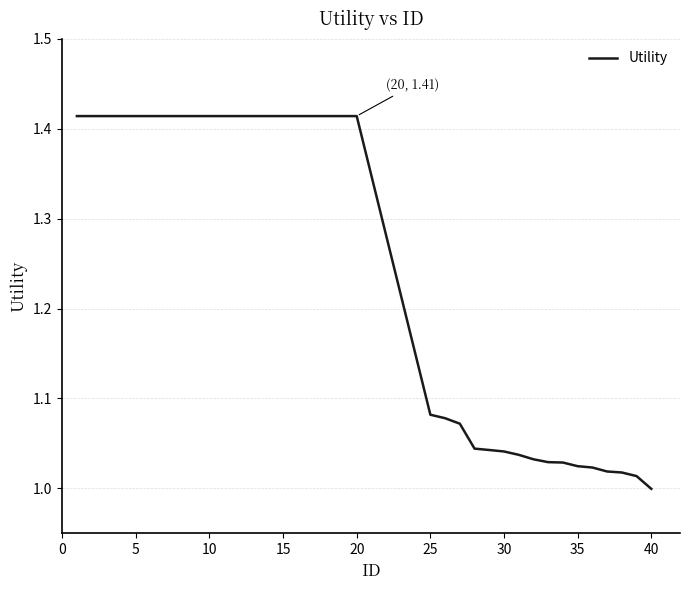

Does the chart have visible grid lines?

Yes